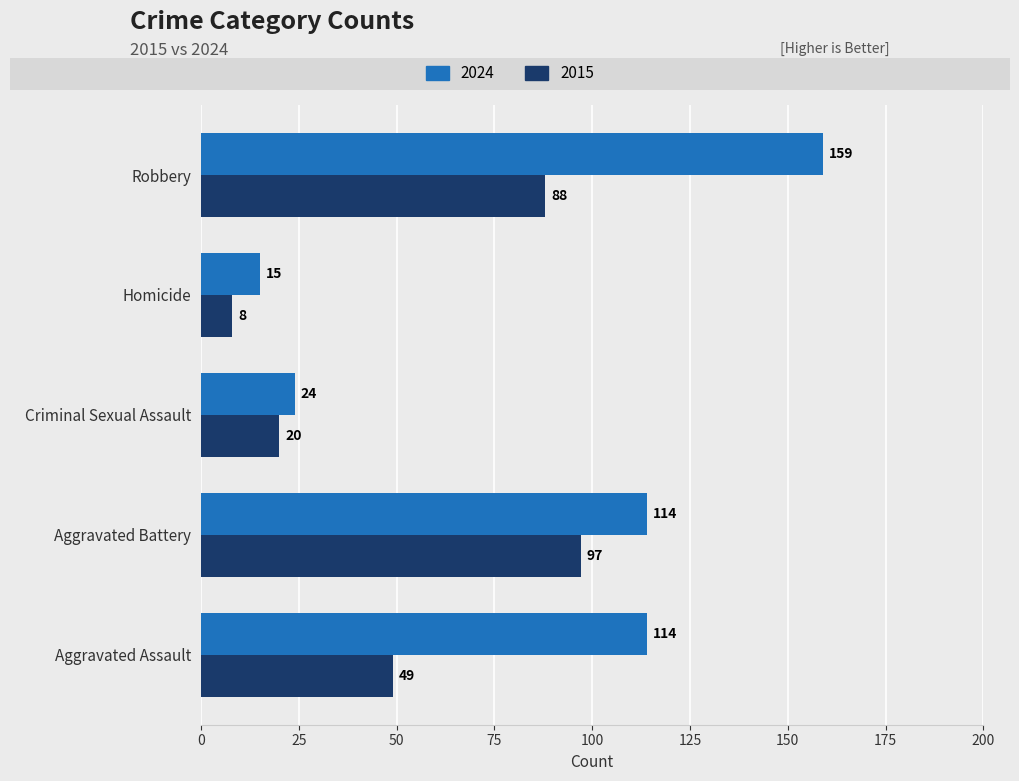

What is the spread (max minus min) of values at Aggravated Battery?

17